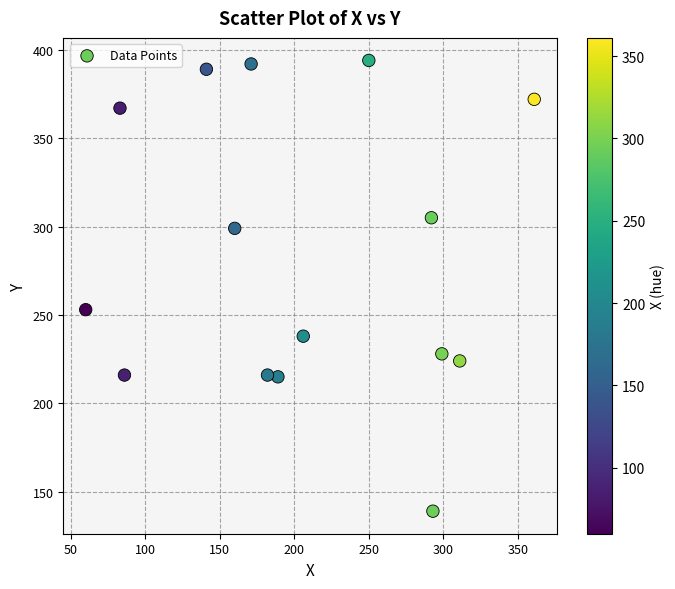

What Y value in the scatter plot is closest to 266?

253